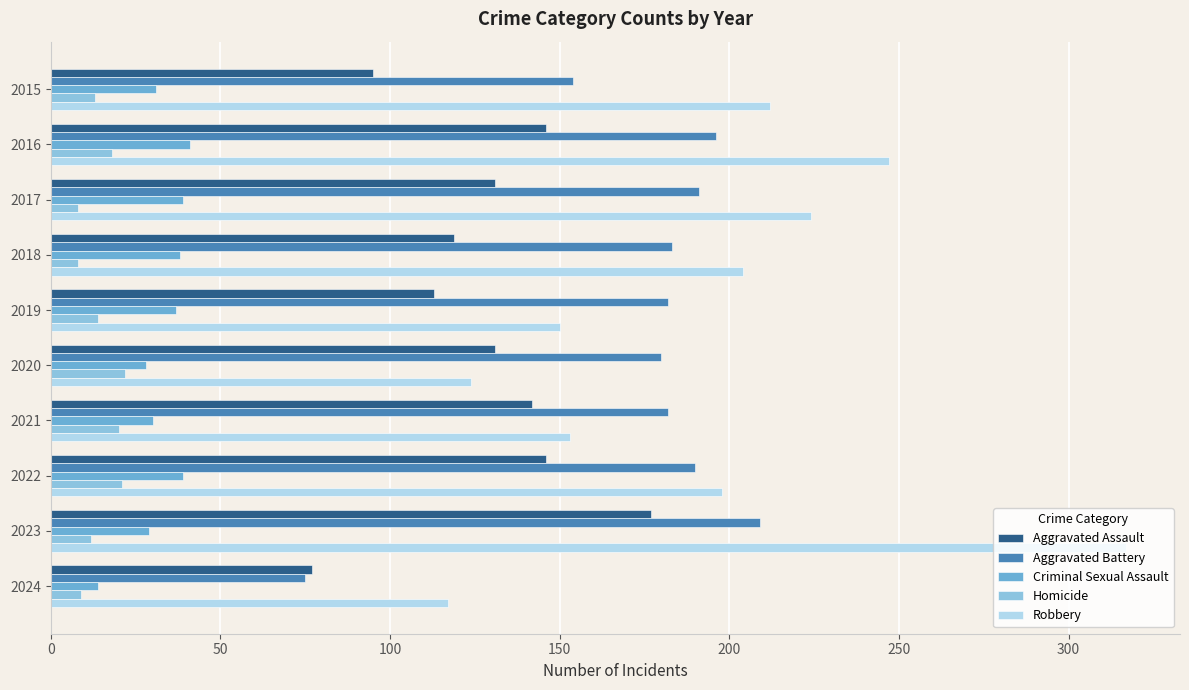

What is the difference between the maximum and minimum values in the Robbery series?

200